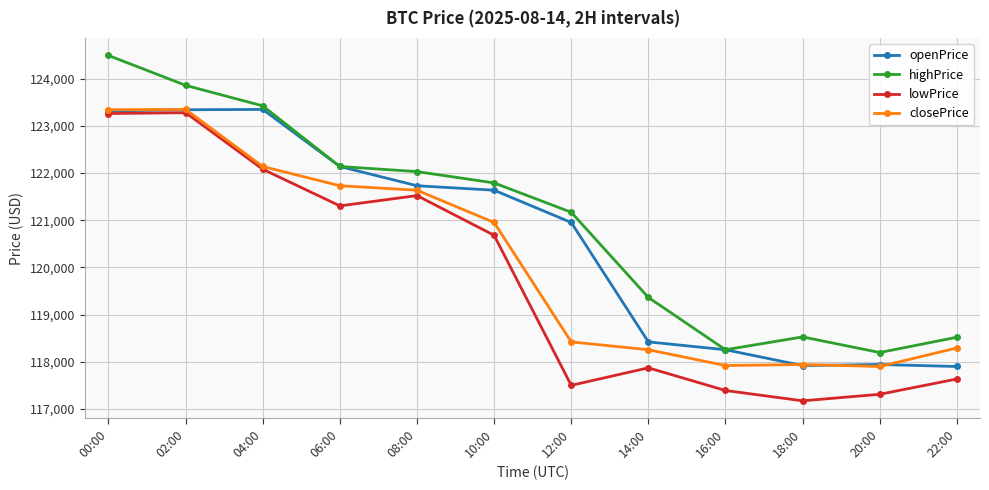

What is the label of the 8th point from the left?

14:00